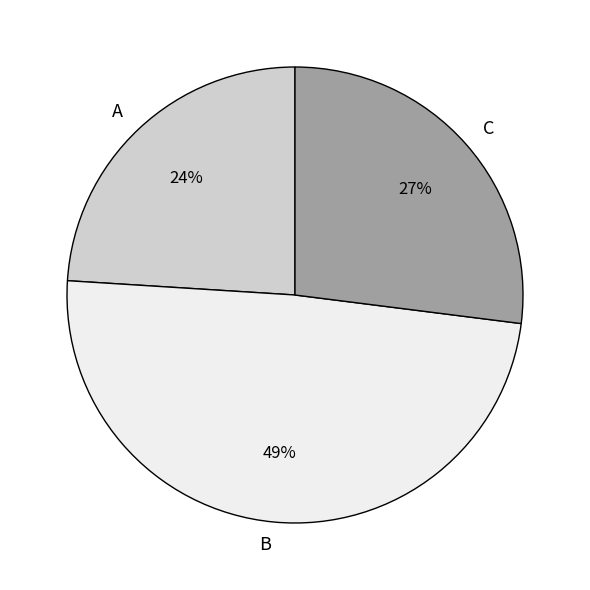

True or false: B accounts for 49% of the total.

True